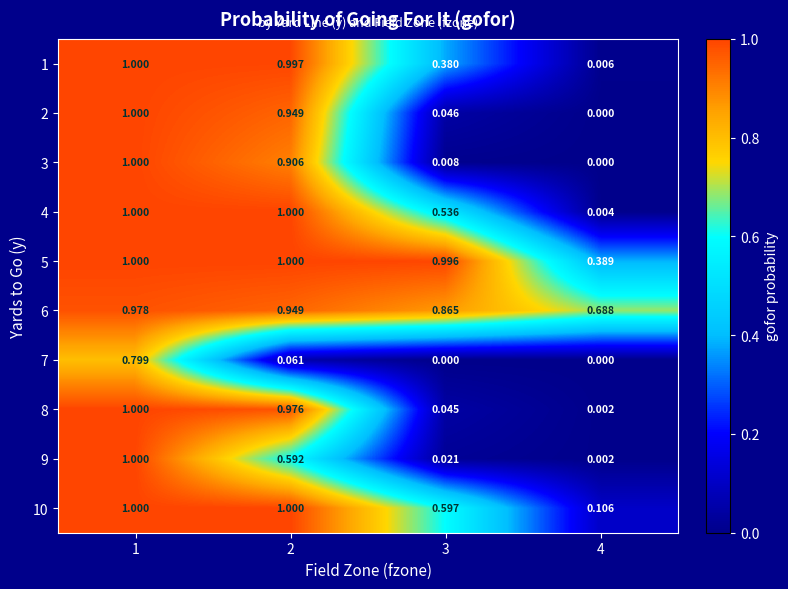

Is the value of 4 at 2 greater than the value of 9 at 4?

Yes